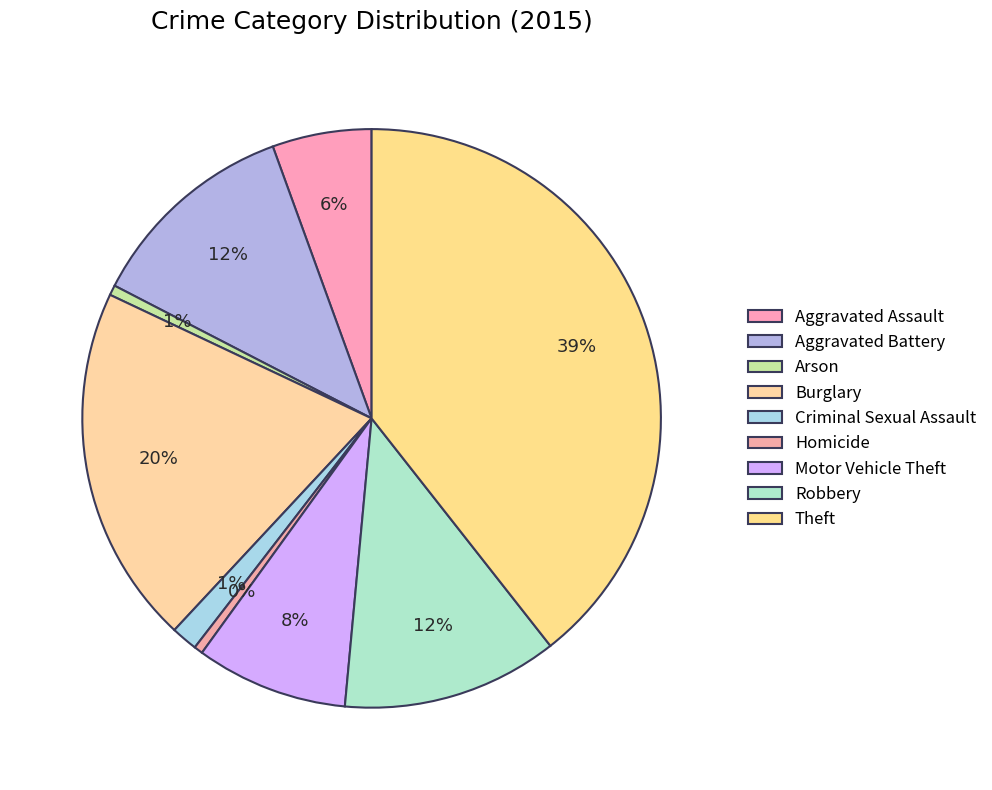

Is the sum of Arson and Robbery greater than half?

No